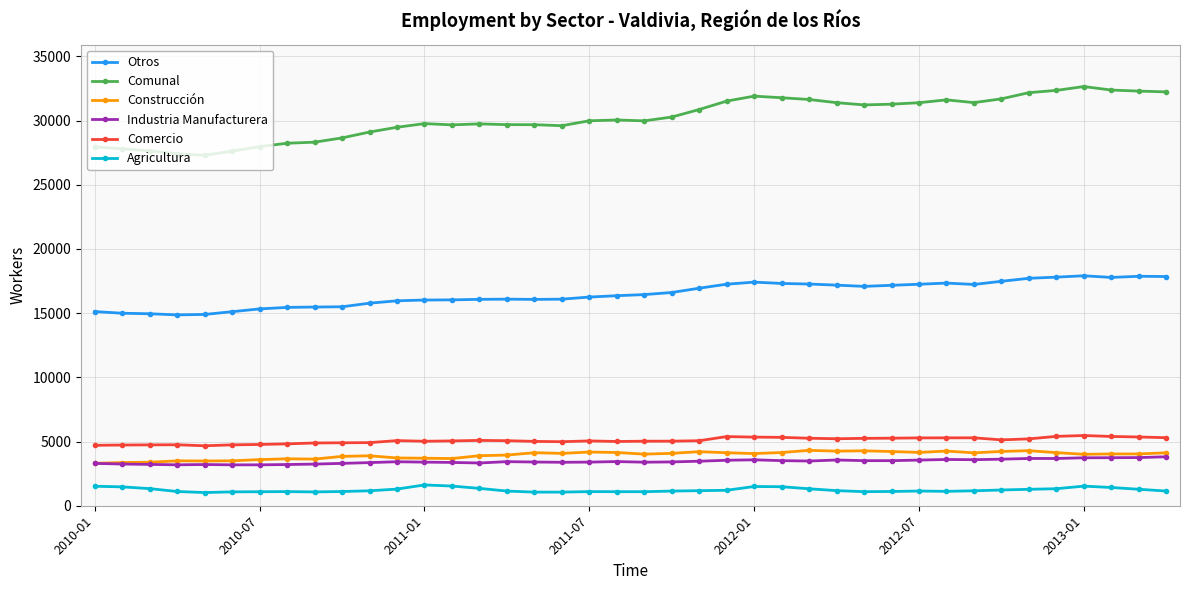

Which series has the largest total across all categories?

Comunal